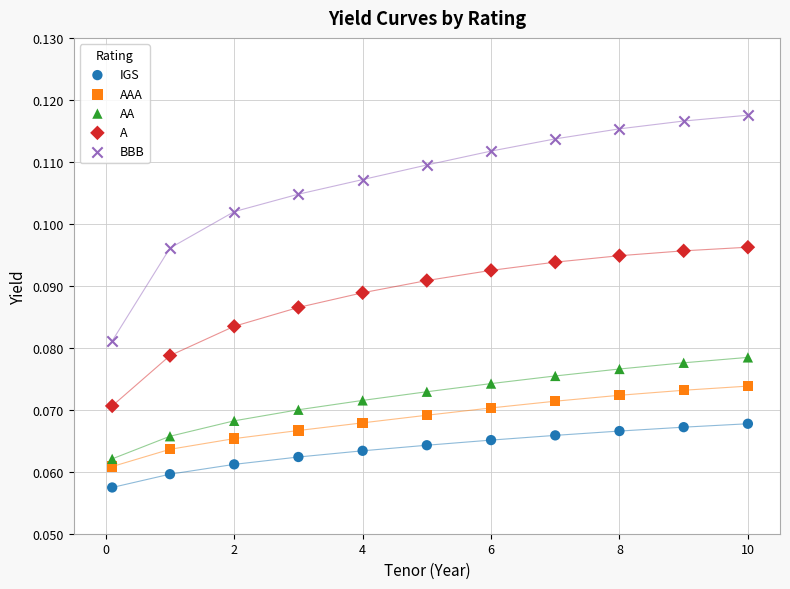

What are all the series names shown in the legend?

IGS, AAA, AA, A, BBB